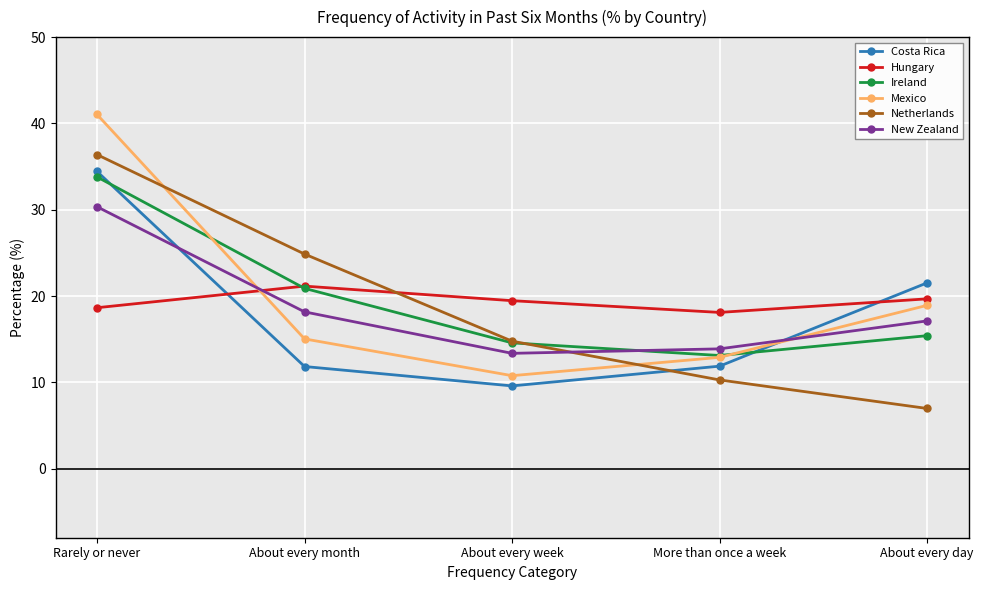

How many lines are shown in the chart?

6